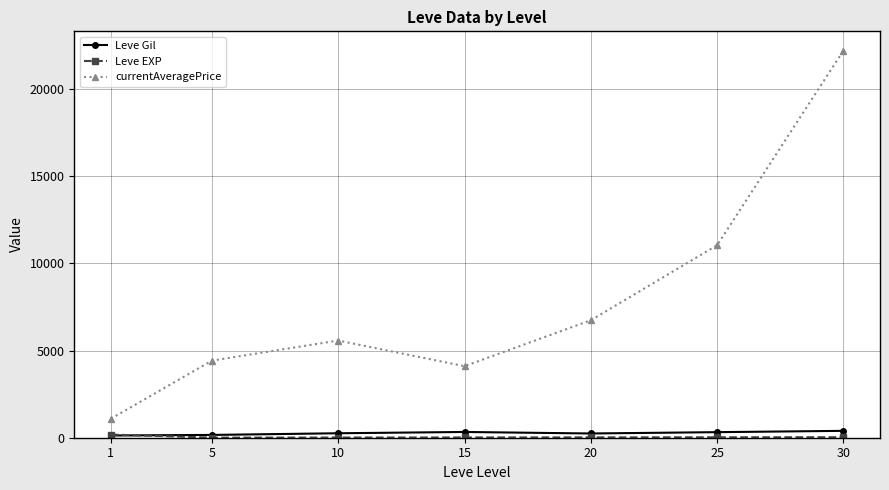

Which series changed the most between 15 and 20?

currentAveragePrice